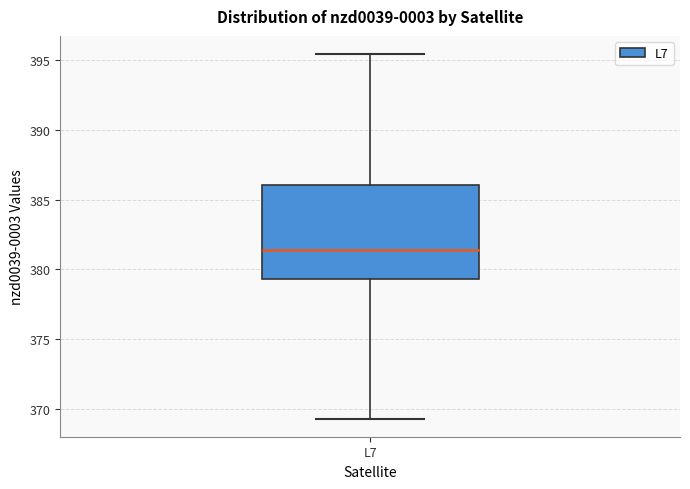

Where does the upper whisker of the box for L7 end on the y-axis? The values are not printed on the chart, so give them approximately, as read against the axis.

395.5